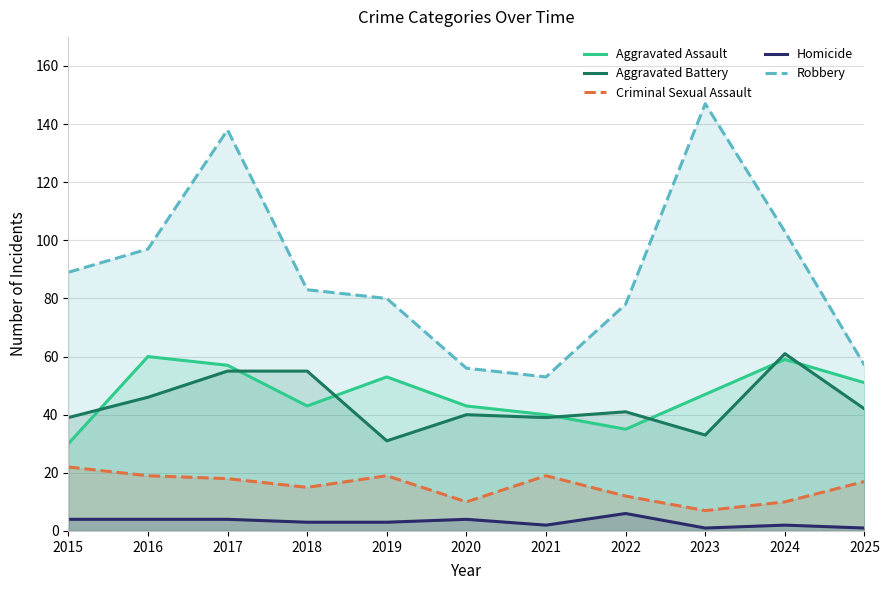

What is the highest value of the Aggravated Battery series?

61